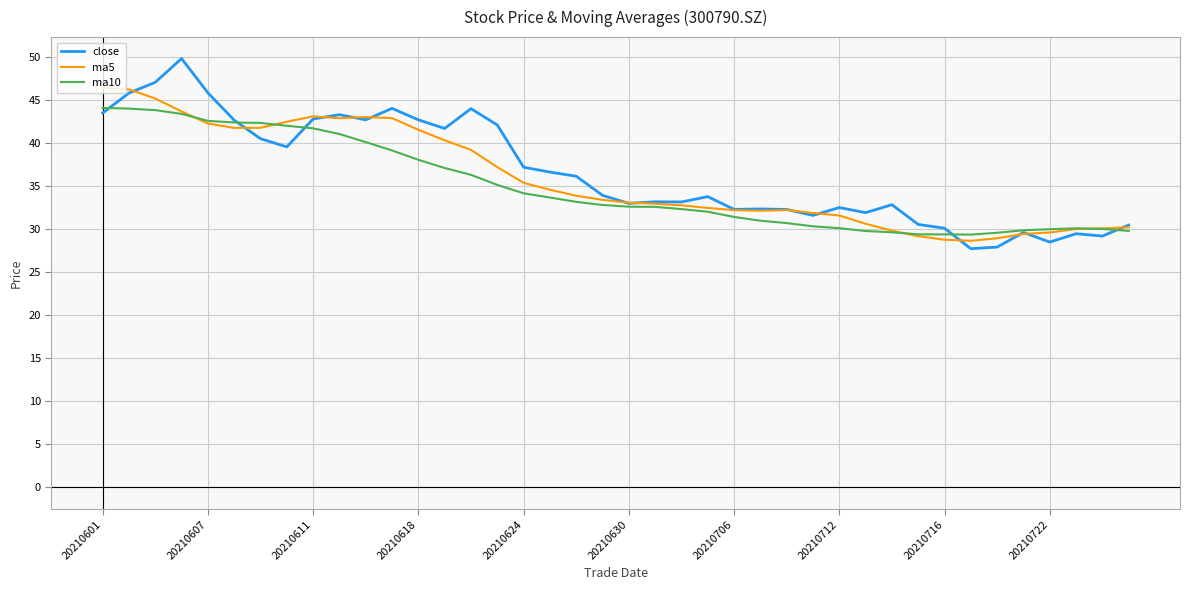

Which series has the largest range (max minus min)?

close